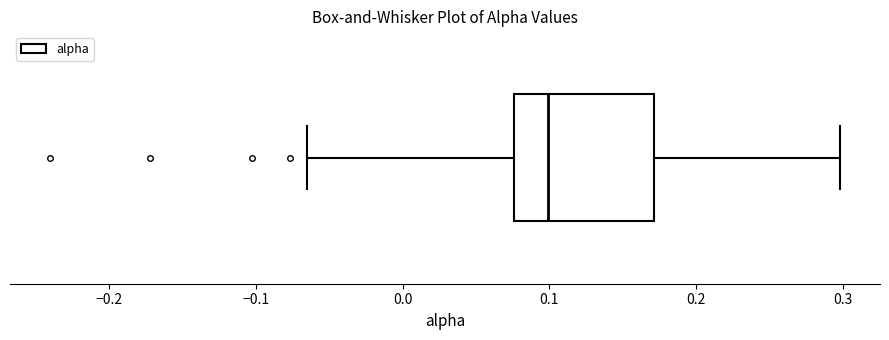

Where does the left whisker of the box end on the x-axis? The values are not printed on the chart, so give them approximately, as read against the axis.

-0.06